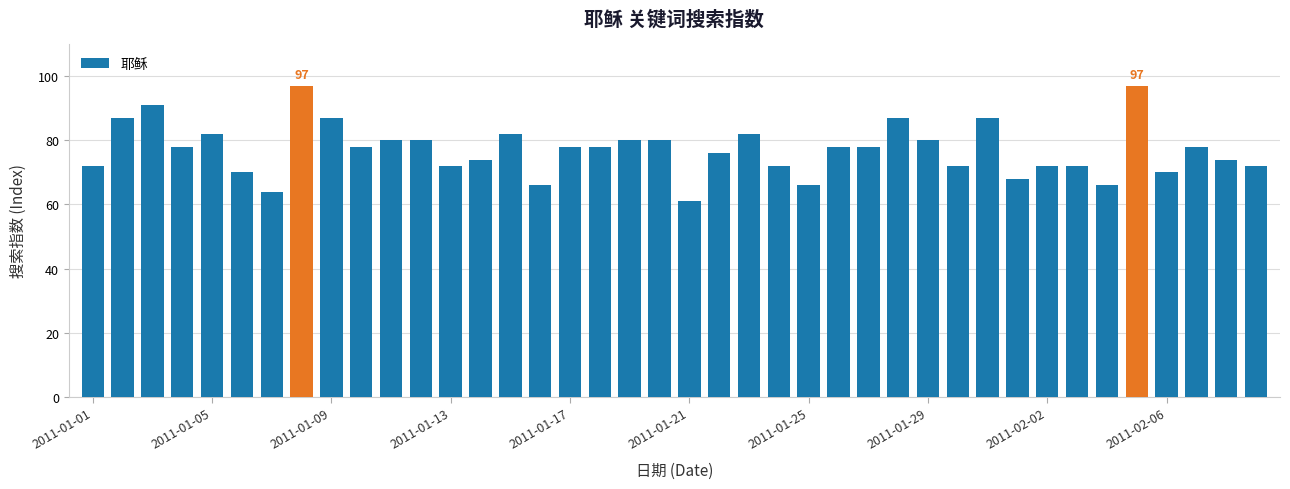

What is the minimum value shown in the chart?

61